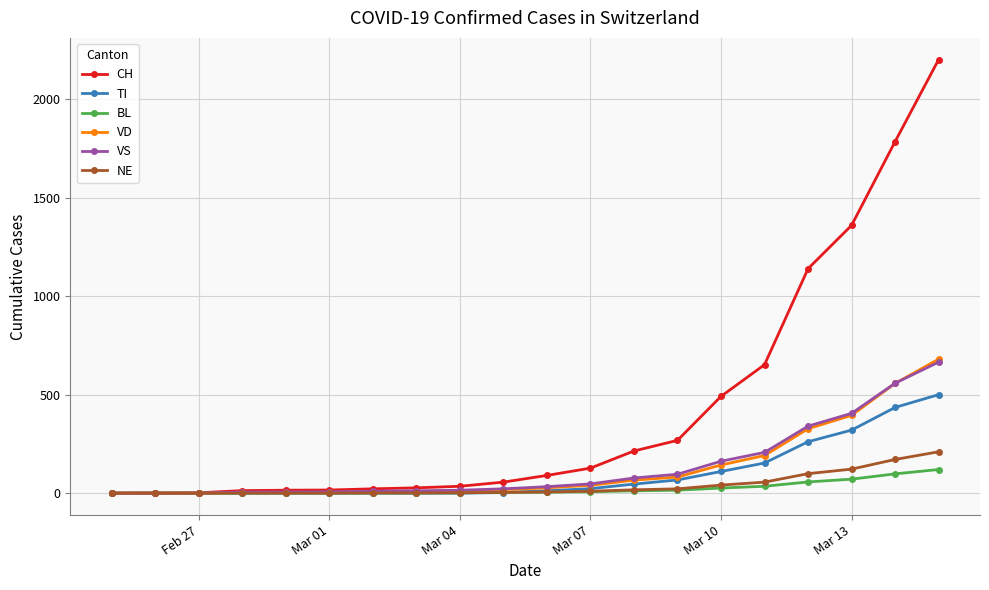

At how many categories does at least one series exceed 293?

6